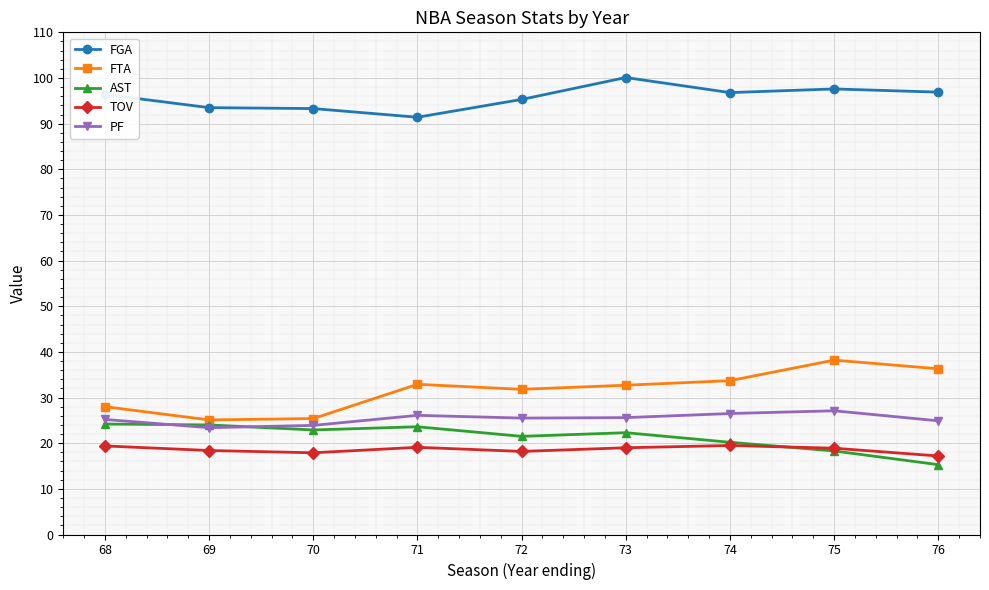

Read the FGA value at 76.

96.9